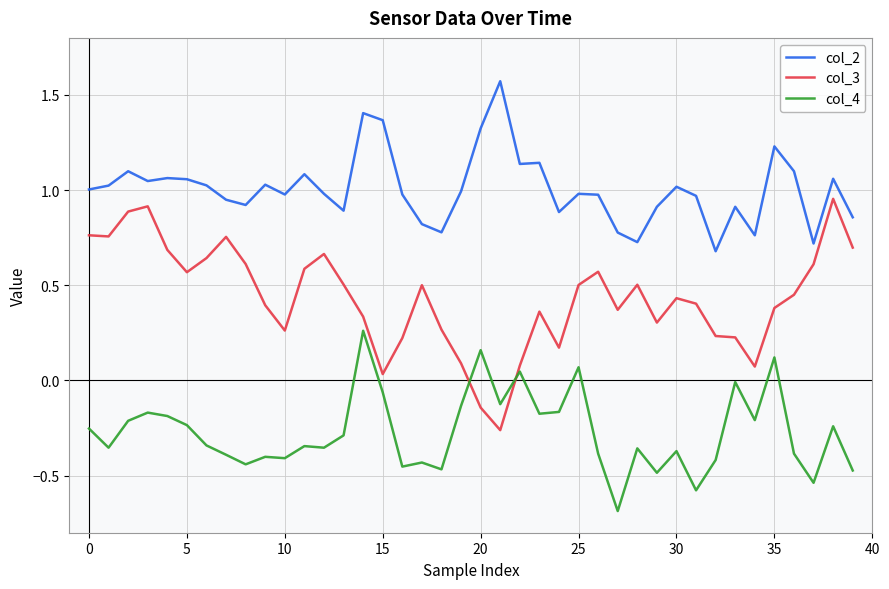

What is the smallest value displayed?

-0.7